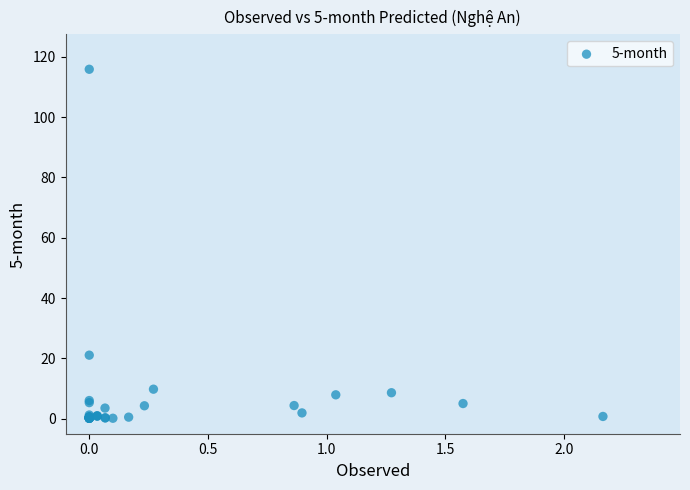

What Y value in the scatter plot is closest to 57?

21.0